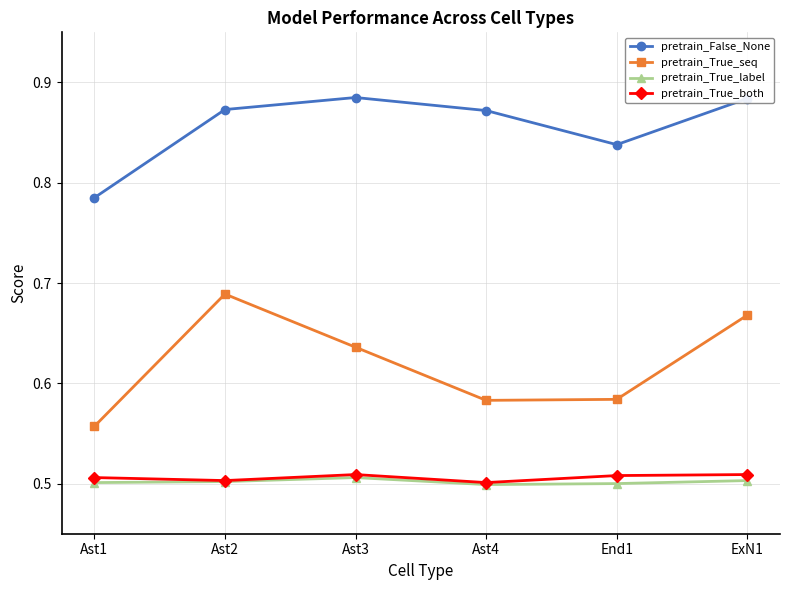

Which category has the lowest value in the pretrain_False_None series?

Ast1